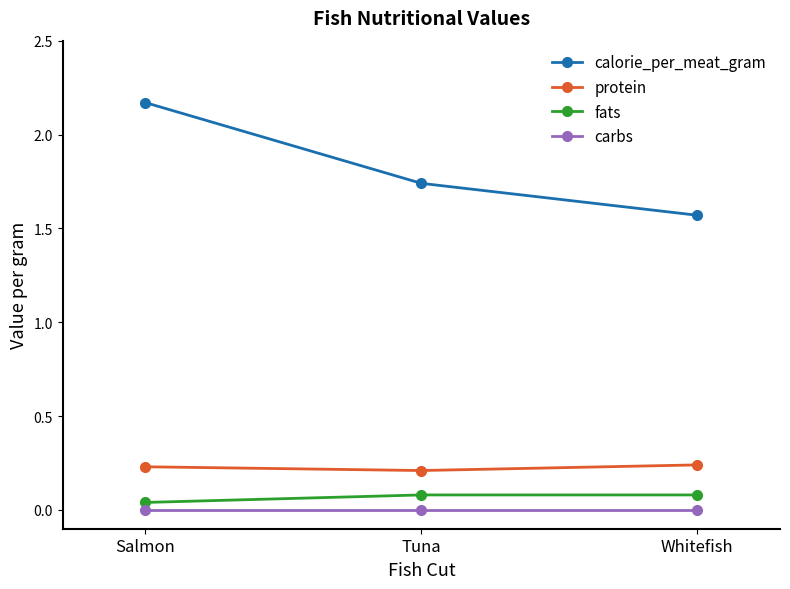

Count the fats values in the range 0 to 1.

3